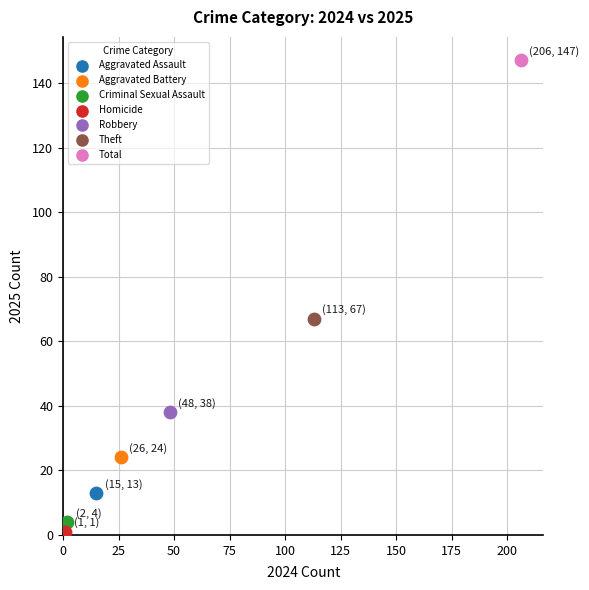

Which series contains the lowest Y value?

Homicide